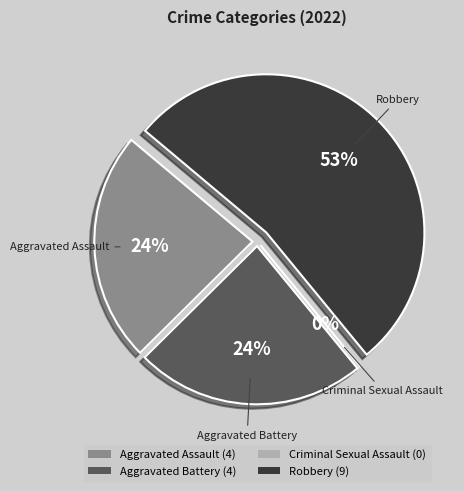

To the nearest percent, what percentage of the pie is Aggravated Battery?

24%